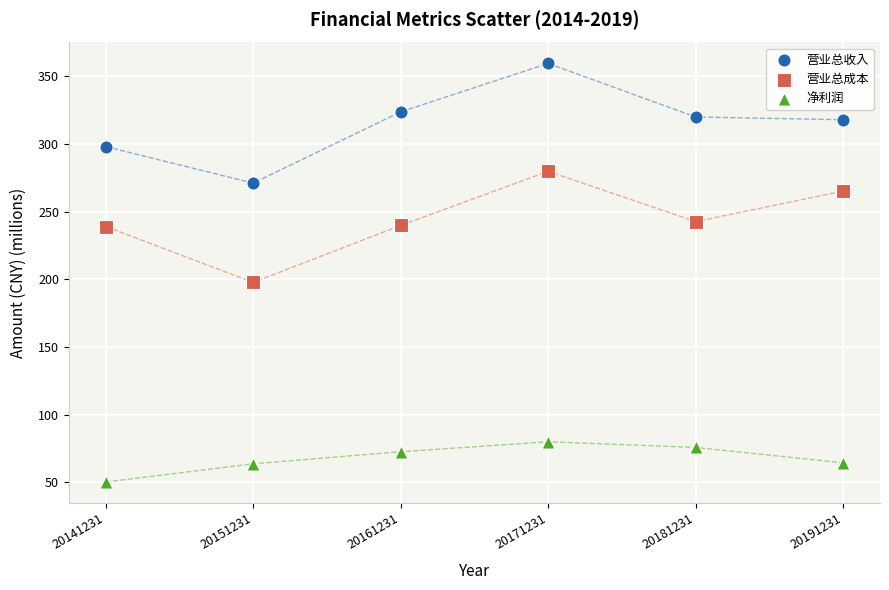

Across all series, what Y value is closest to 204?

197.8